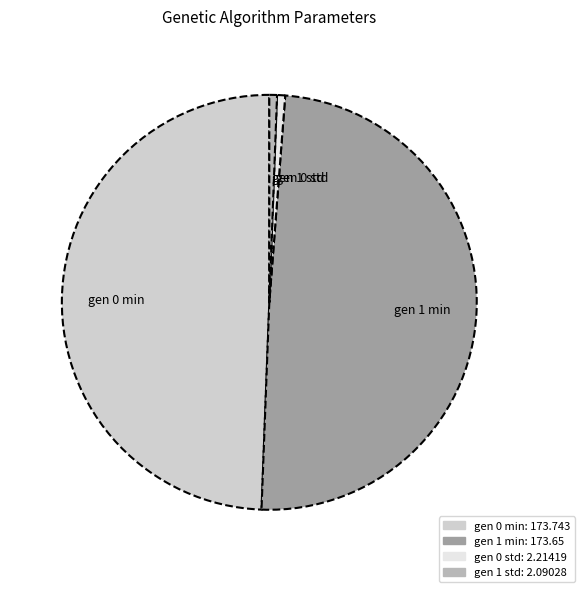

True or false: gen 1 min accounts for 49% of the total.

True